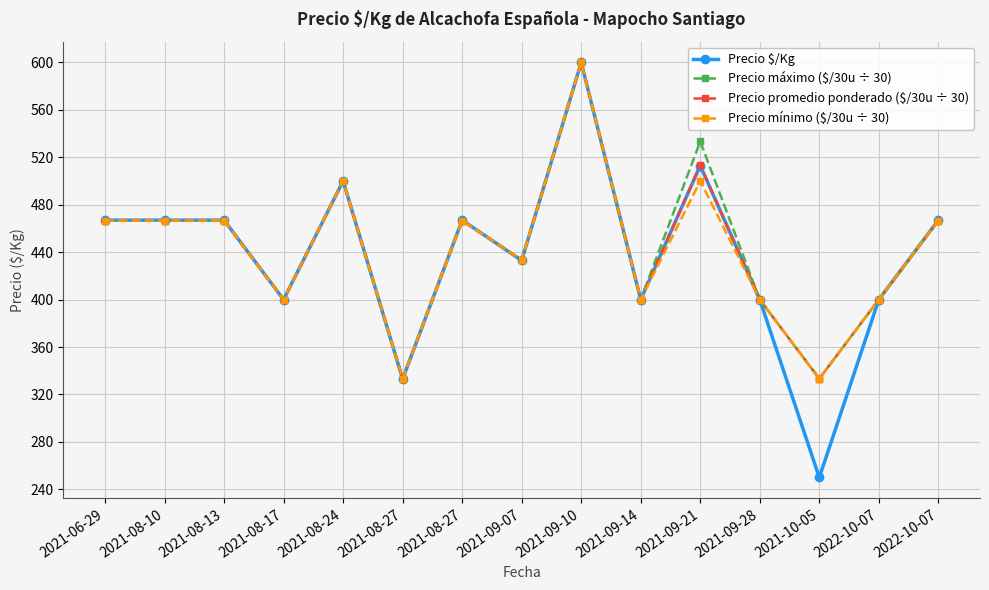

Which label corresponds to the smallest value in the chart?

2021-10-05